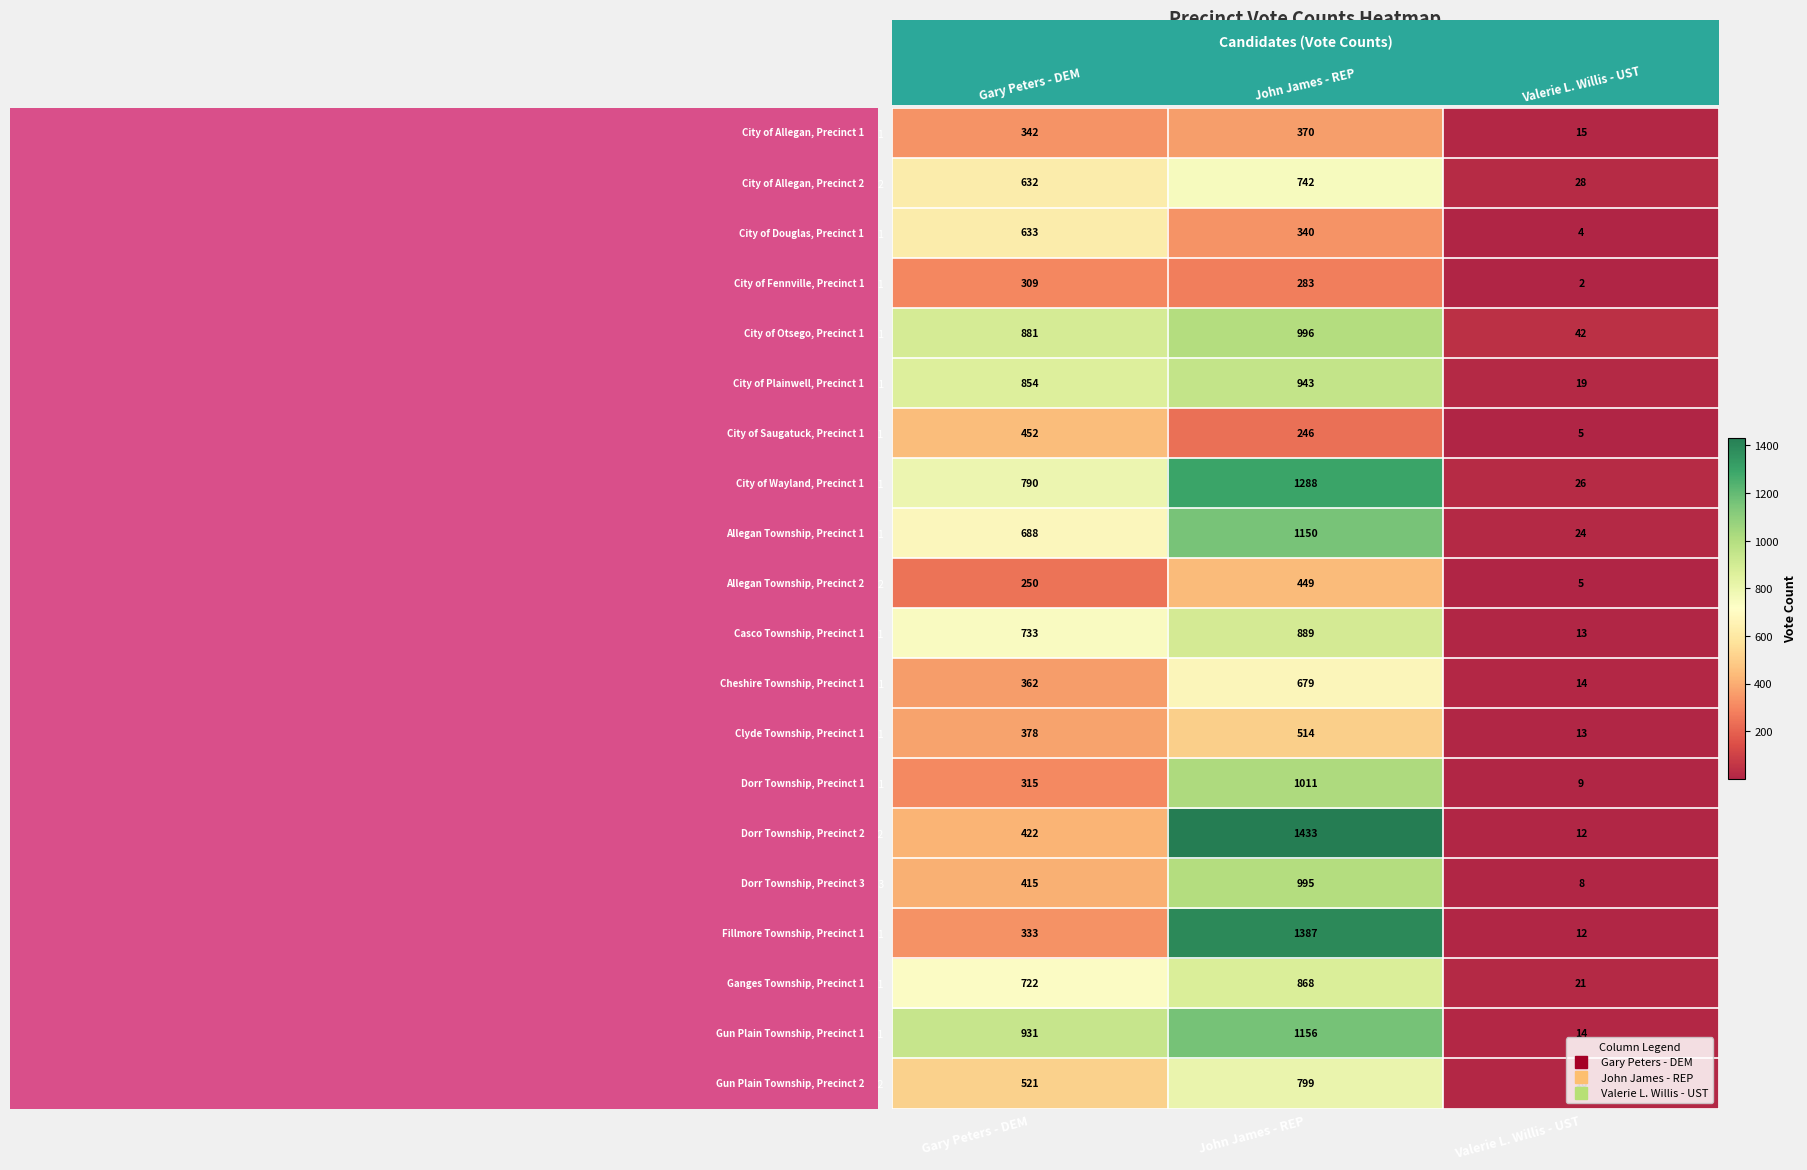

Which category has the highest value across all series?

John James - REP